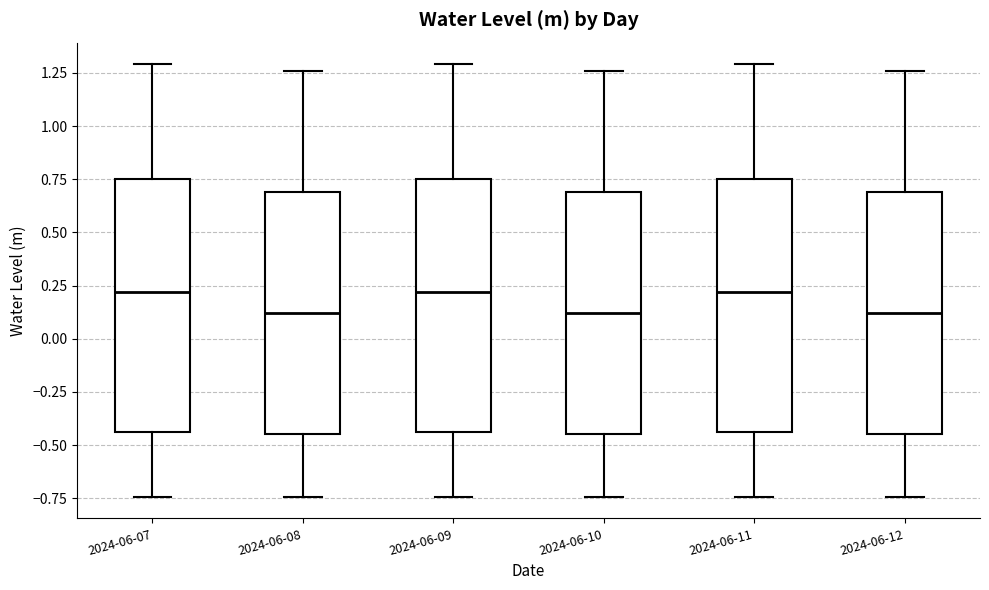

Where does the lower whisker of the box for 2024-06-09 end on the y-axis? The values are not printed on the chart, so give them approximately, as read against the axis.

-0.75